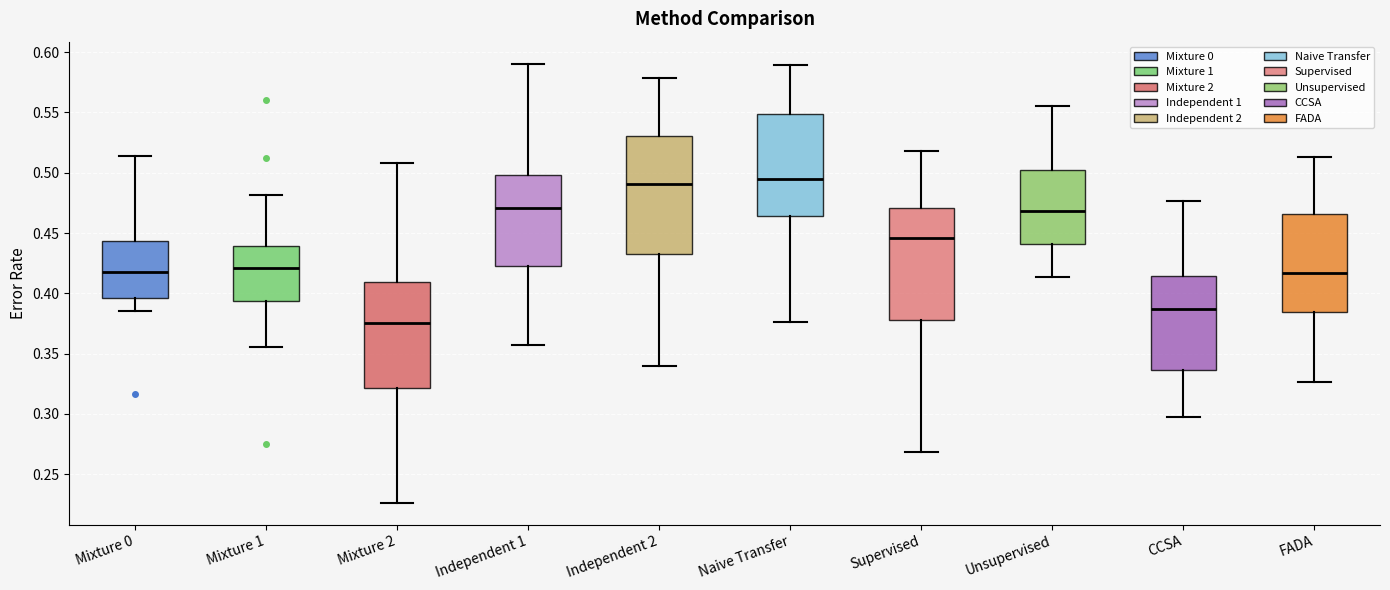

Which box has the lowest median line?

Mixture 2